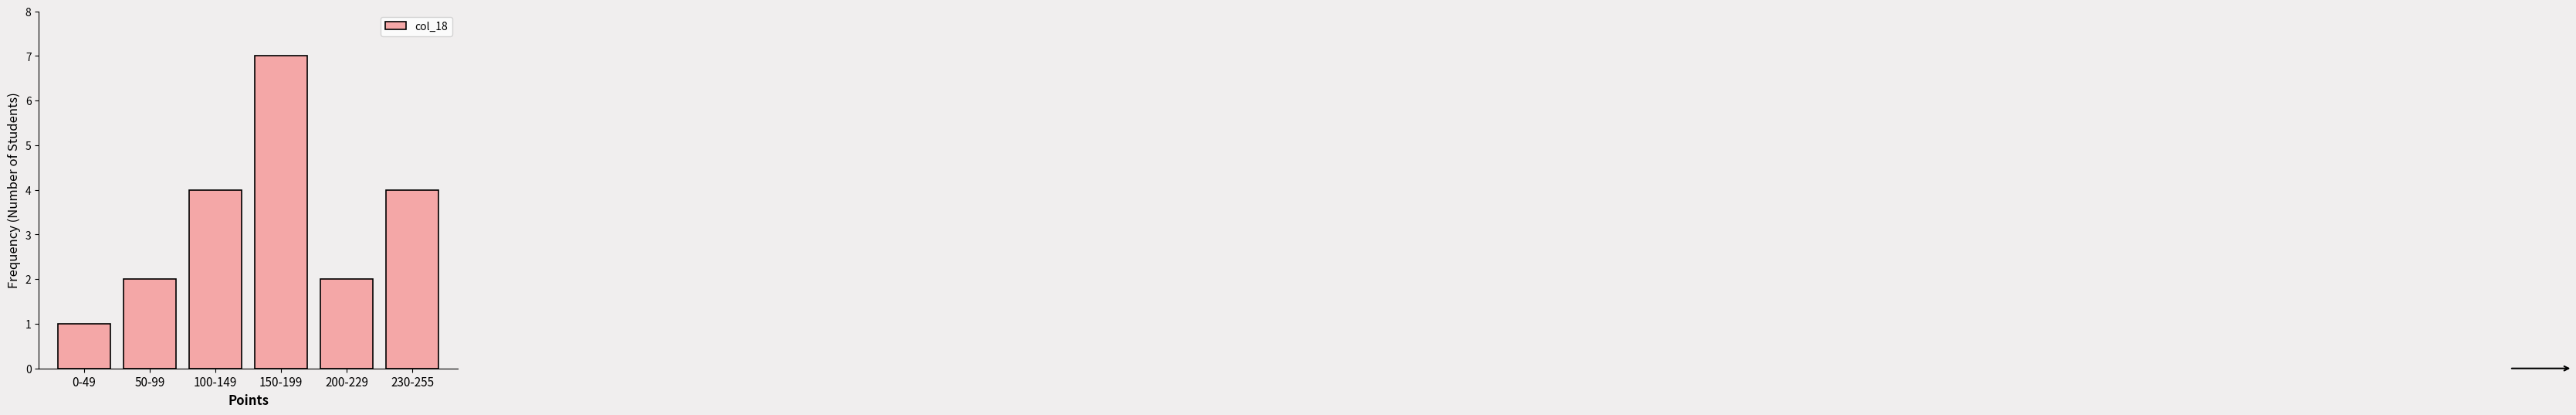

Reading left to right, extract all data points from this chart.

0-49=1	50-99=2	100-149=4	150-199=7	200-229=2	230-255=4